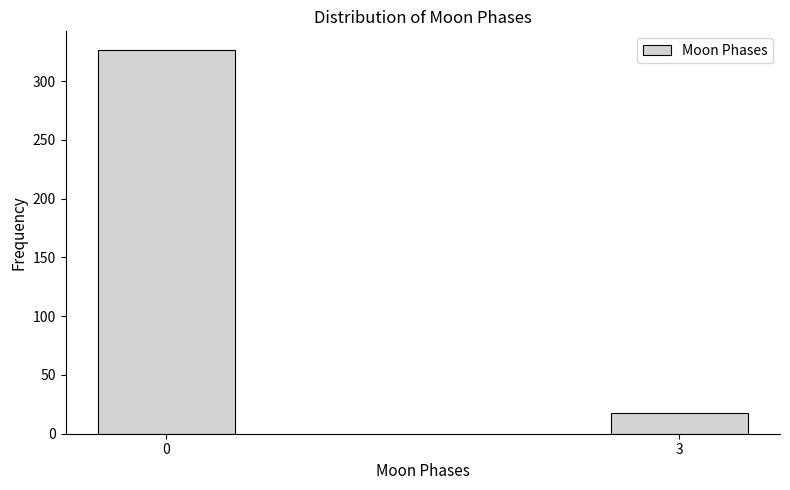

Reading right to left, list all the values displayed in this chart.

18	326